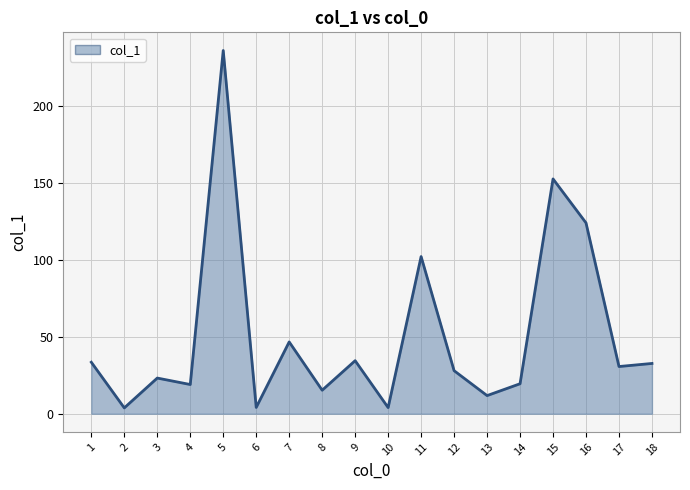

What is the greatest value displayed?

236.2